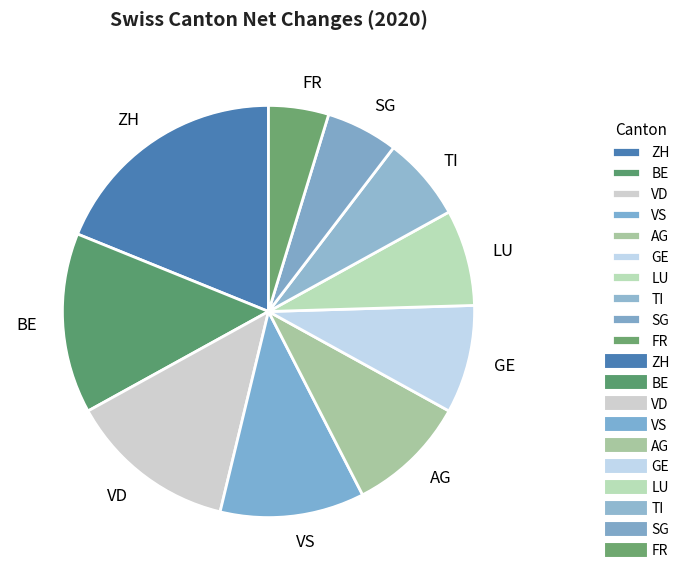

Count the number of slices in the pie.

10